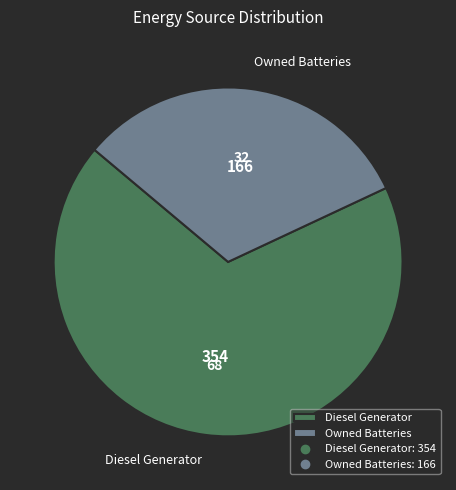

Rank the categories by value from lowest to highest.

Owned Batteries, Diesel Generator